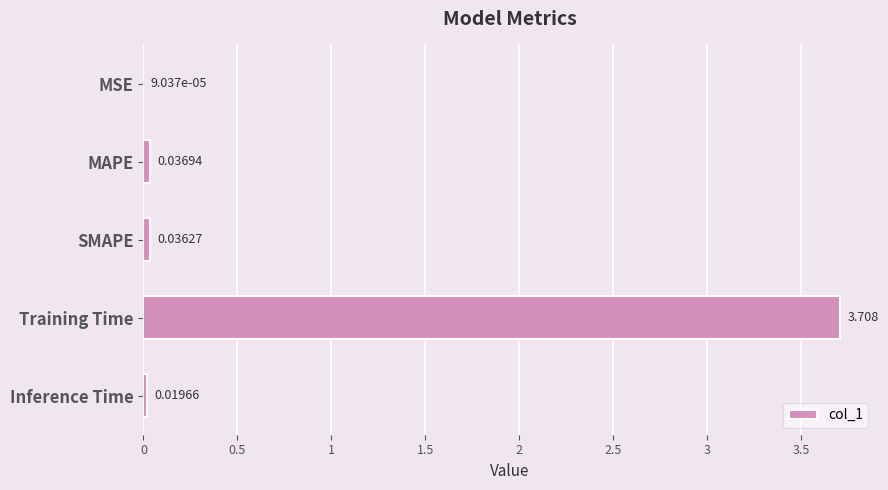

Which label corresponds to the largest value in the chart?

Training Time